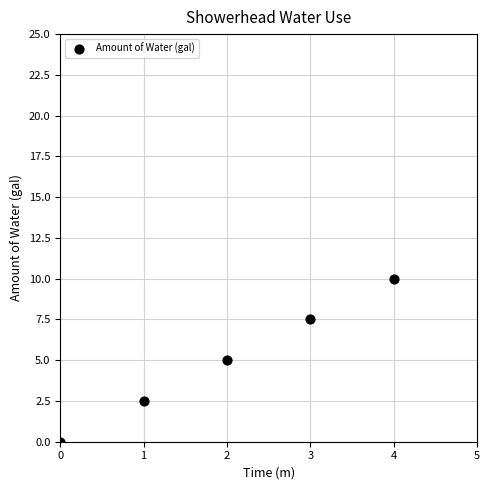

What is the range of Y values (max minus min)?

10.0